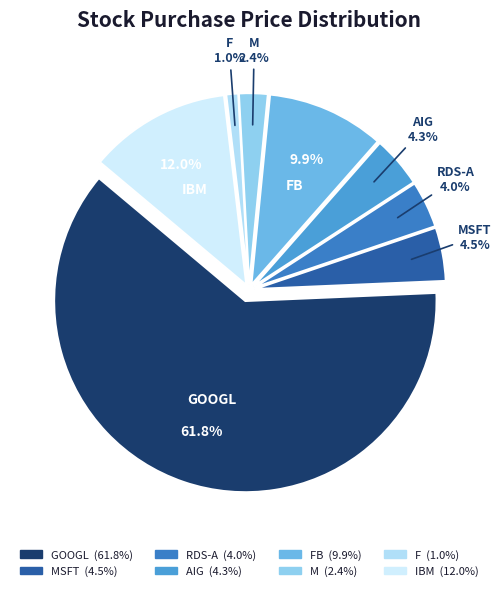

What percentage is NOT represented by MSFT?

95.5%